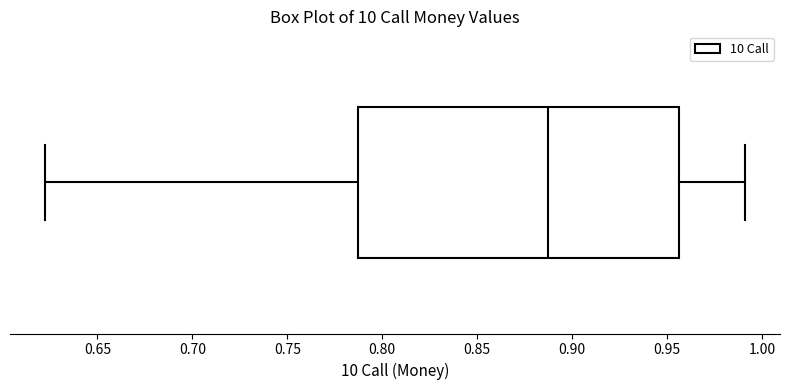

Where is the left edge of the box on the x-axis? The values are not printed on the chart, so give them approximately, as read against the axis.

0.785